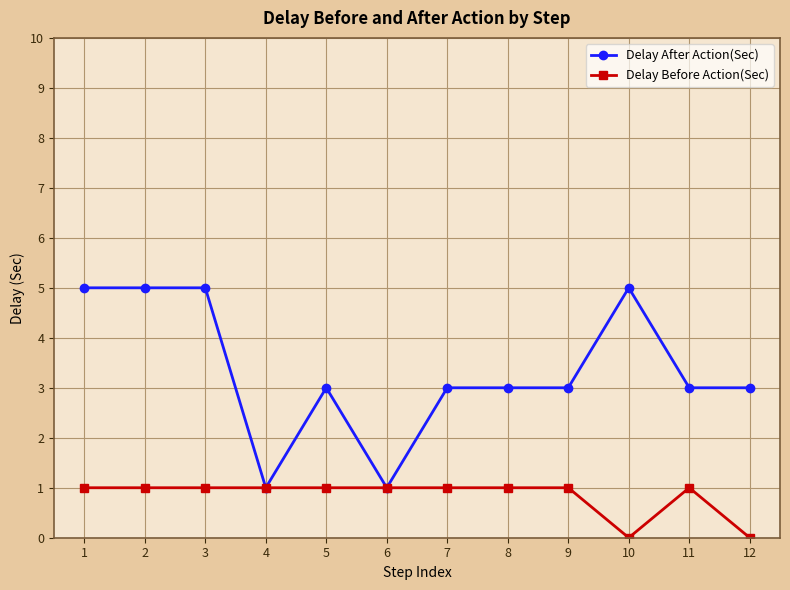

Rank the series by their average value, from highest to lowest.

Delay After Action(Sec), Delay Before Action(Sec)